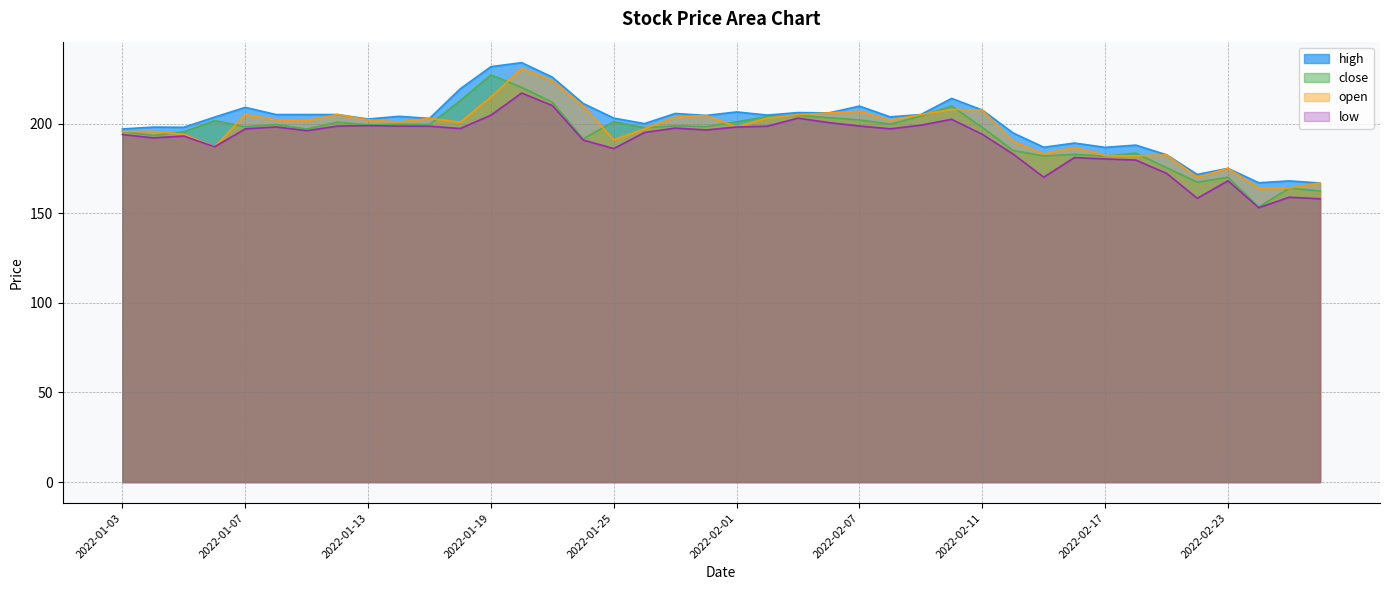

What is the label of the 17th point from the left?

2022-01-25